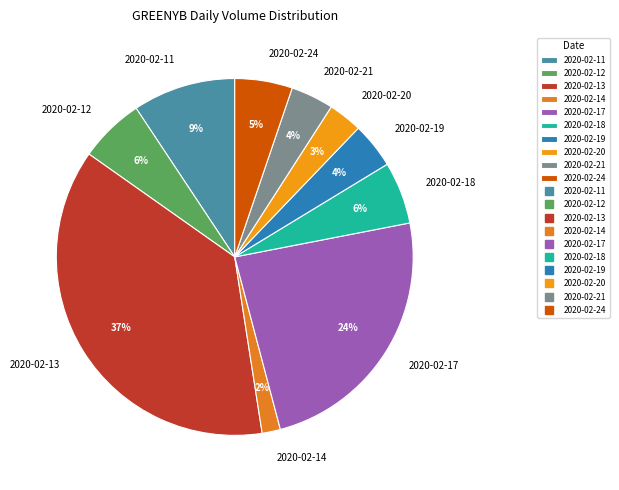

Between 2020-02-18 and 2020-02-14, which is larger?

2020-02-18